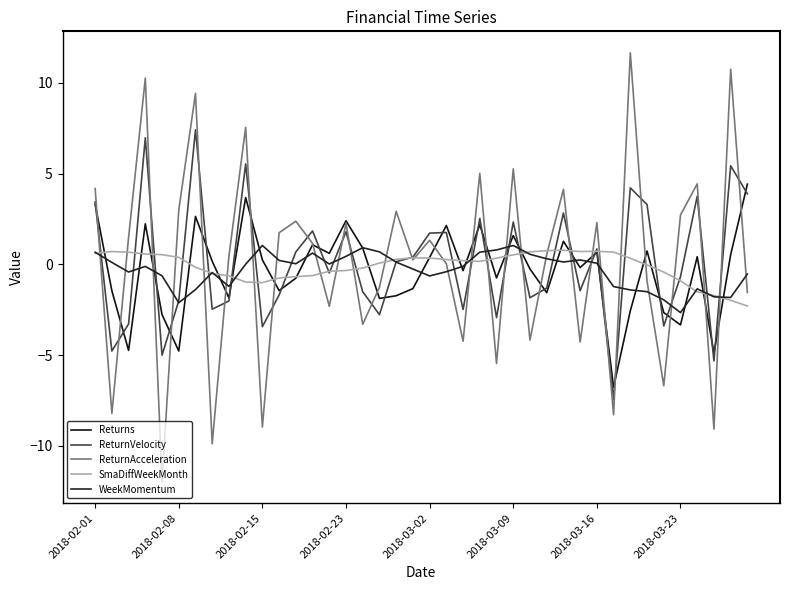

Count the number of data series in this chart.

5